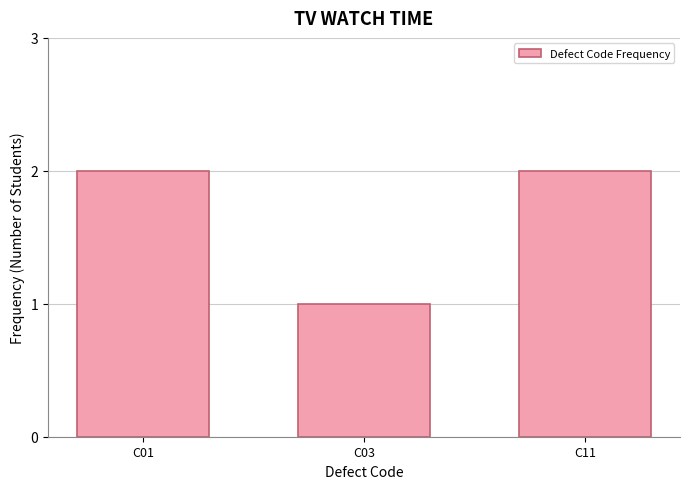

Reading right to left, list all the values displayed in this chart.

2	1	2